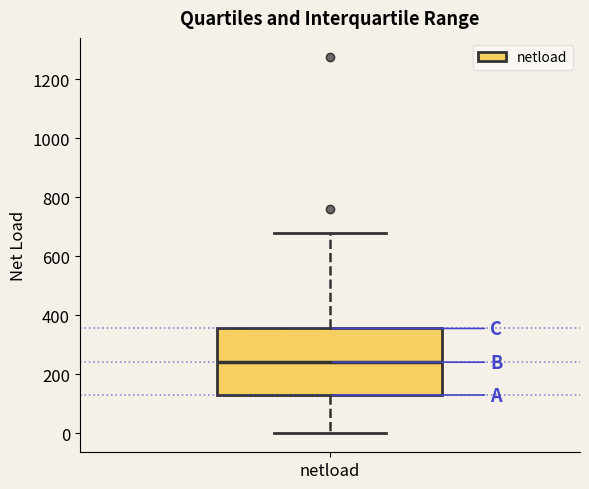

Read this box plot against the y-axis: the position of the median line, the range covered by the box, and the ends of both whiskers. The values are not printed on the chart, so give them approximately, as read against the axis.

median 240, box 140 to 360, whiskers 0 to 680